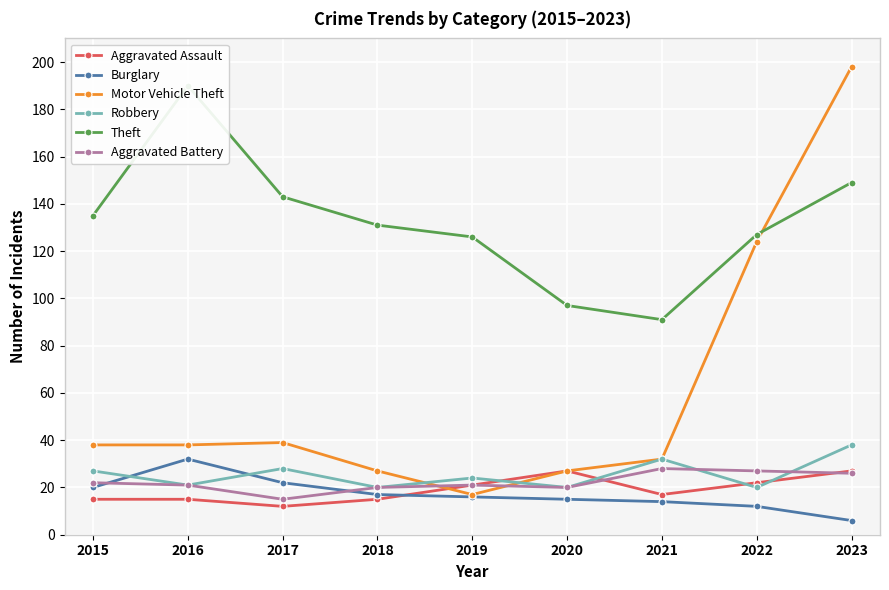

Is it true that Aggravated Assault equals 15 at 2018?

True